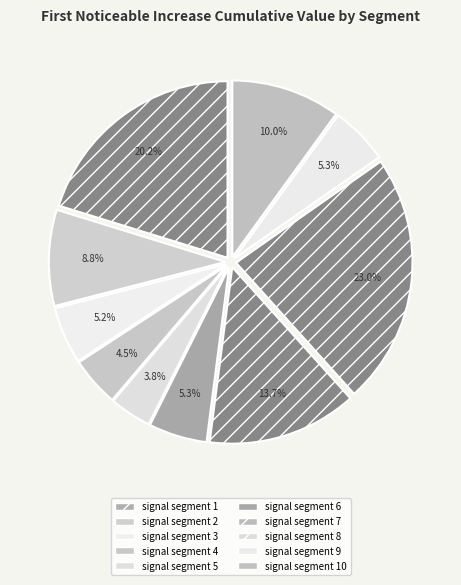

Which slice is the largest?

signal segment 8